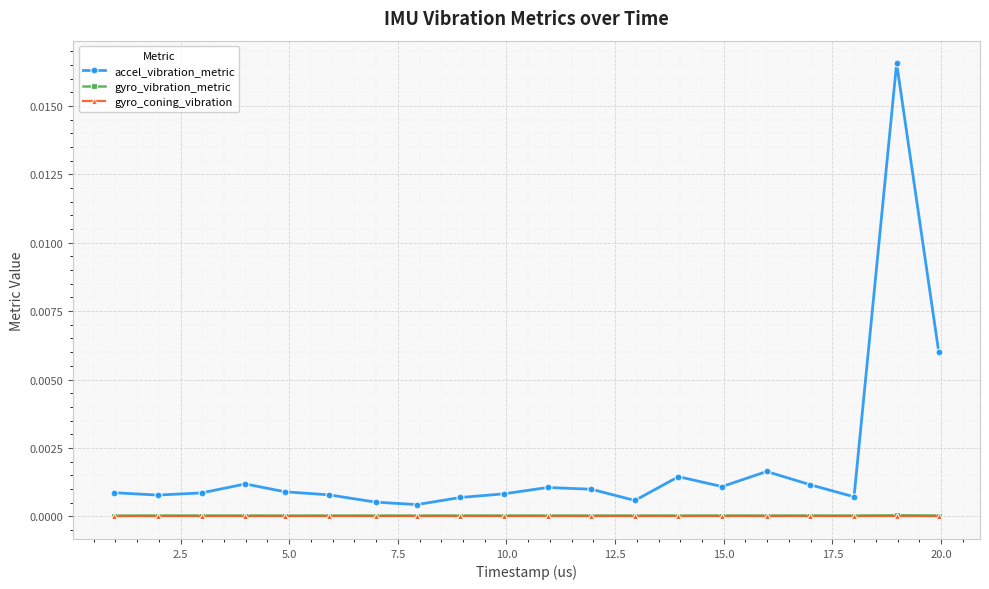

True or false: gyro_vibration_metric and accel_vibration_metric cross at least once.

False